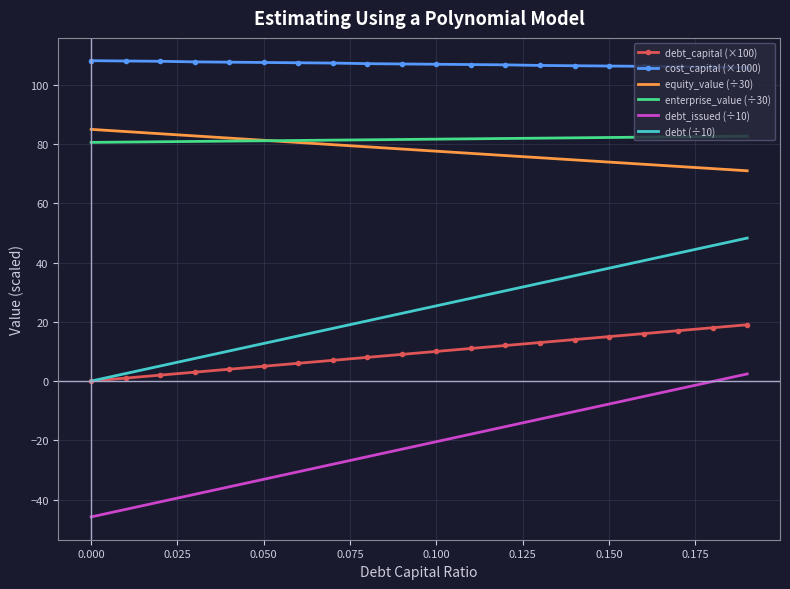

True or false: debt_issued (÷10) and debt_capital (×100) intersect in this chart.

False